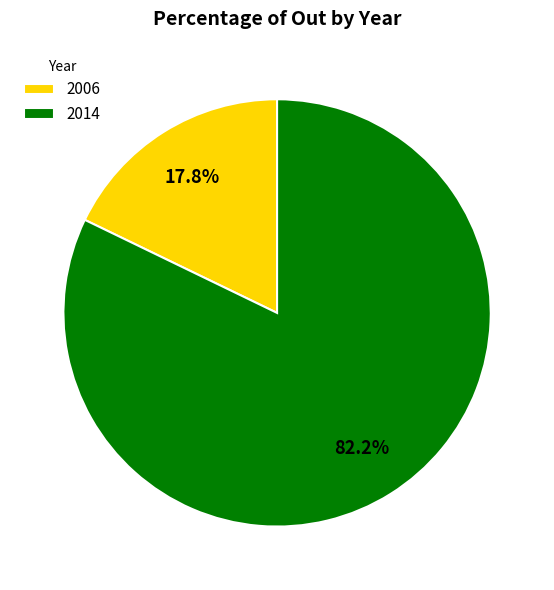

Count the number of slices in the pie.

2